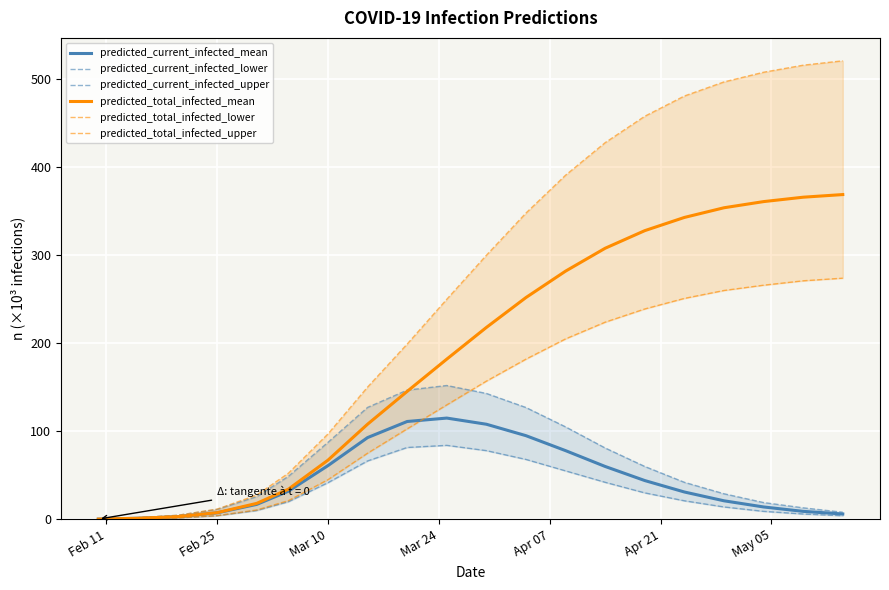

What is the highest value of the predicted_current_infected_mean series?

115.0